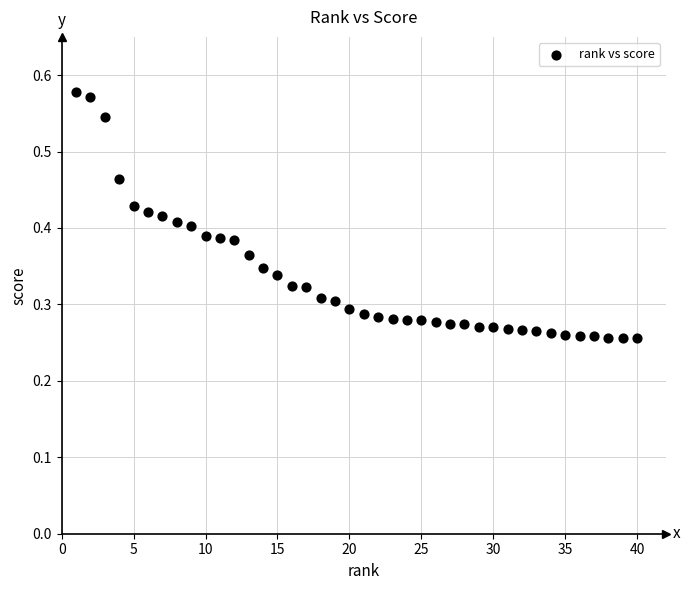

What is the range of X values (max minus min)?

39.0